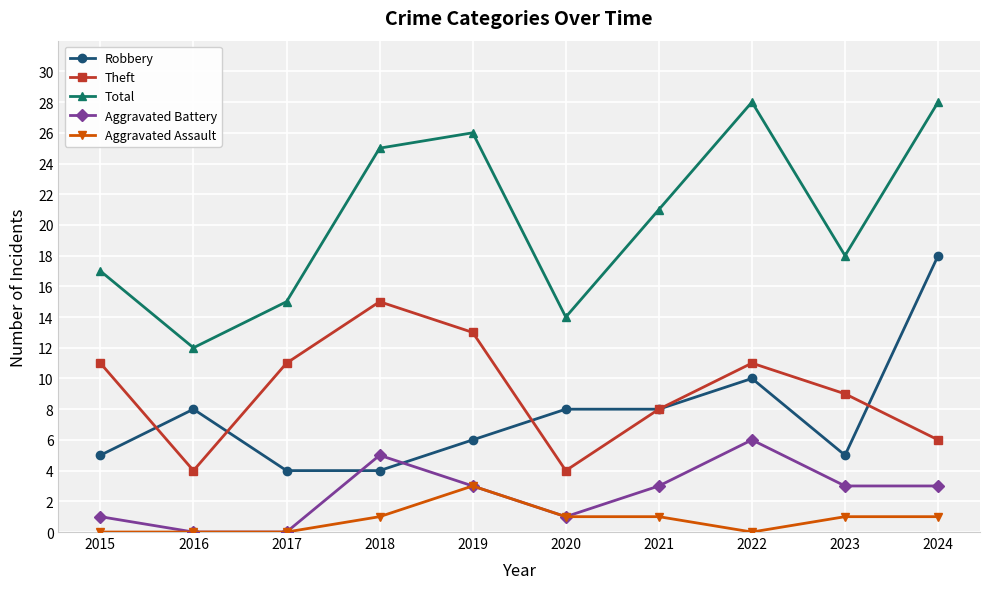

What is the difference between the second highest and second lowest values in the Theft series?

9